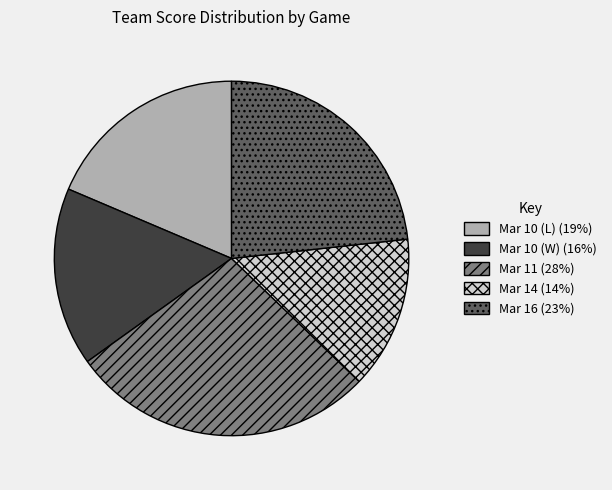

Does Mar 16 represent more than half of the total?

No